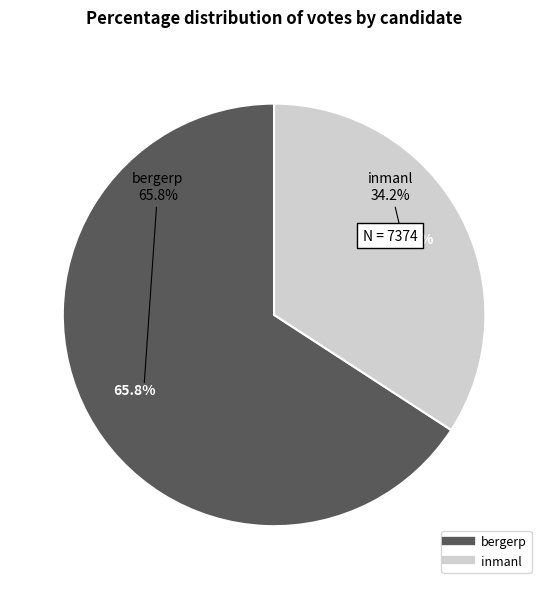

Combined, what portion of the pie is bergerp and inmanl?

100.0%